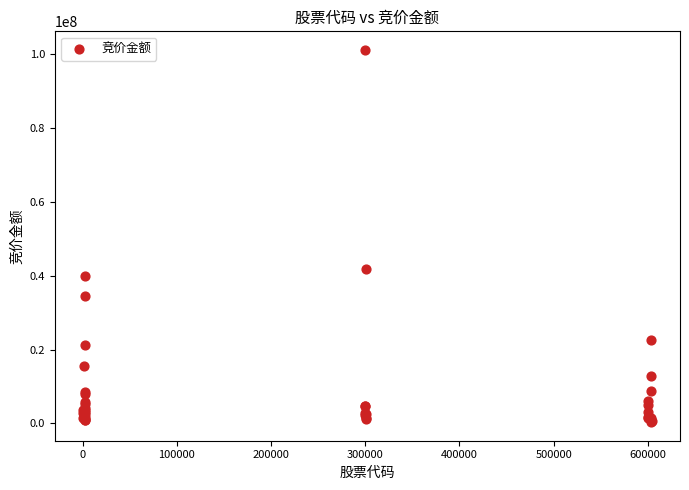

What Y value in the scatter plot is closest to 50788597?

41803210